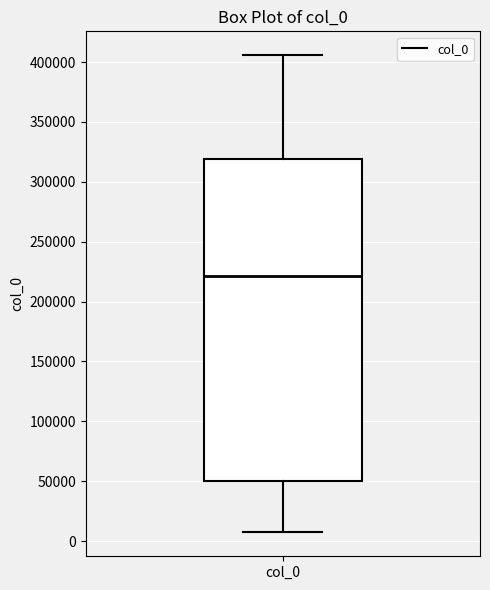

Read this box plot against the y-axis: the position of the median line, the range covered by the box, and the ends of both whiskers. The values are not printed on the chart, so give them approximately, as read against the axis.

median 220000, box 50000 to 320000, whiskers 5000 to 405000